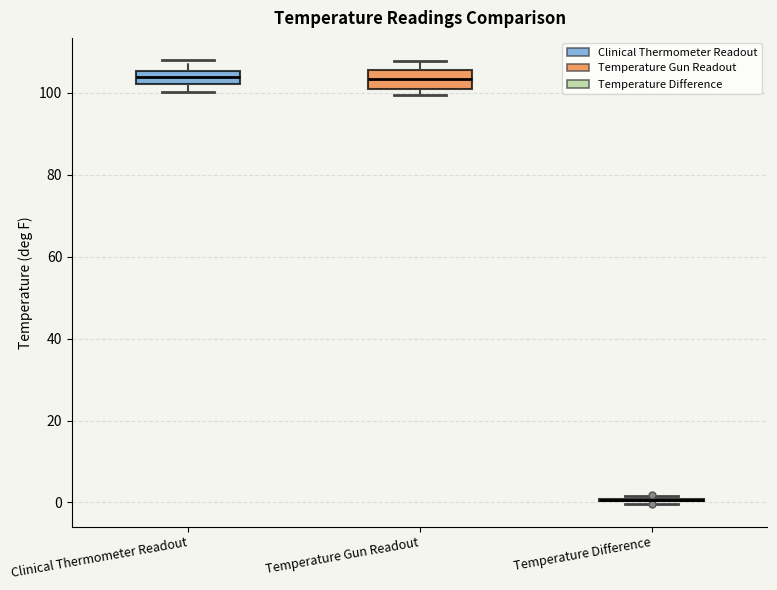

Reading left to right, read every box against the y-axis: the position of its median line, the range the box covers, and the ends of its whiskers. The values are not printed on the chart, so give them approximately, as read against the axis.

Clinical Thermometer Readout: median 104, box 102 to 106, whiskers 100 to 108
Temperature Gun Readout: median 104, box 102 to 106, whiskers 100 to 108
Temperature Difference: box collapsed to a line at 0, whiskers 0 to 2